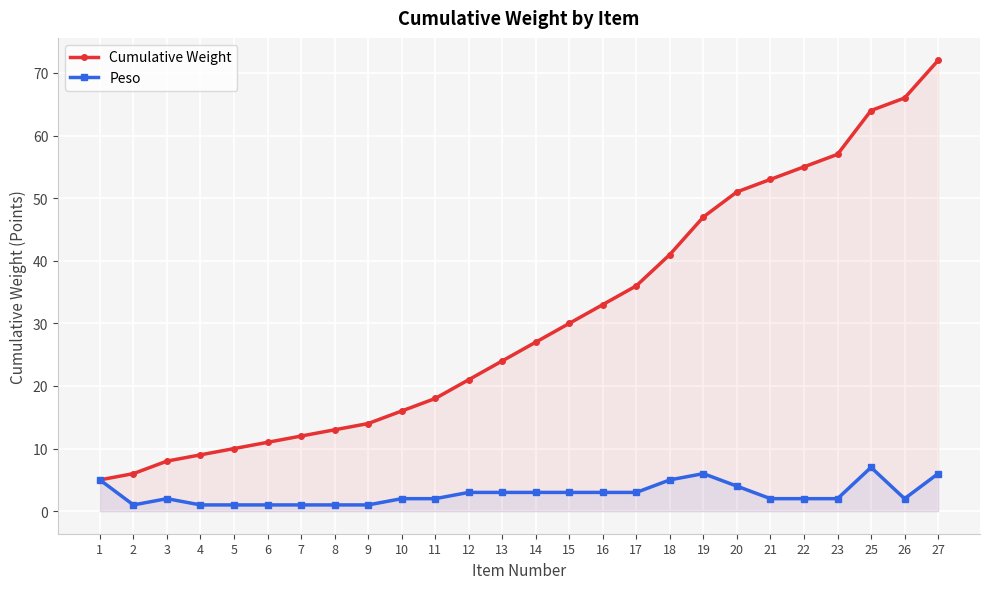

Reading left to right, extract all data points from this chart.

Cumulative Weight: 5	6	8	9	10	11	12	13	14	16	18	21	24	27	30	33	36	41	47	51	53	55	57	64	66	72
Peso: 5	1	2	1	1	1	1	1	1	2	2	3	3	3	3	3	3	5	6	4	2	2	2	7	2	6